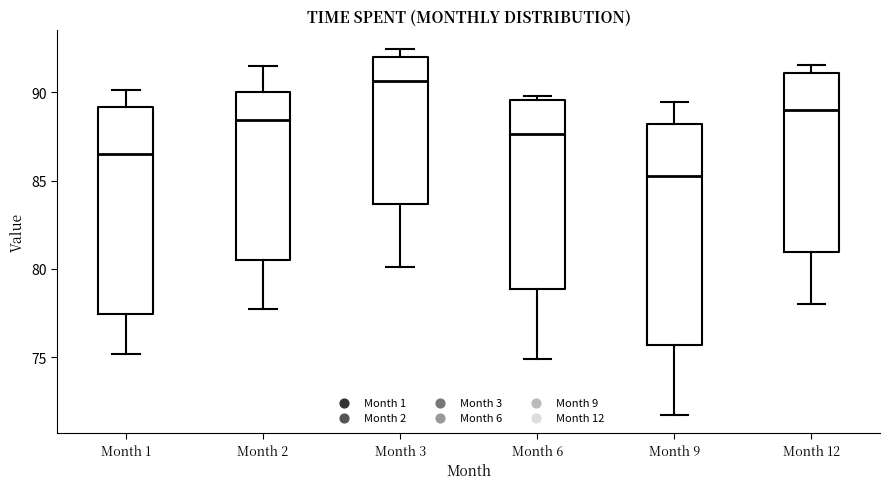

Where is the upper edge of the box for Month 2 on the y-axis? The values are not printed on the chart, so give them approximately, as read against the axis.

90.0